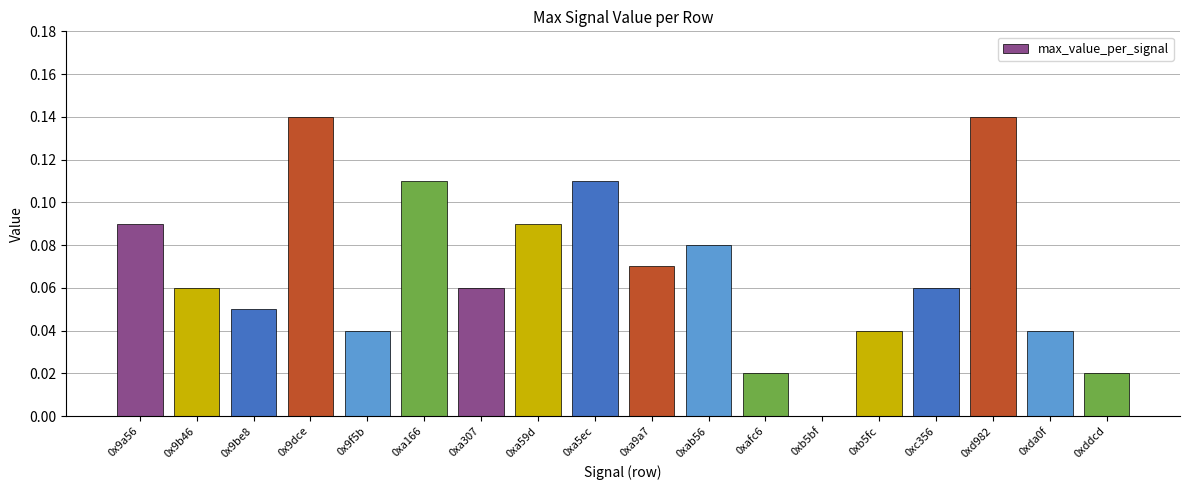

True or false: the data shows 0.0 at 0xc356.

False